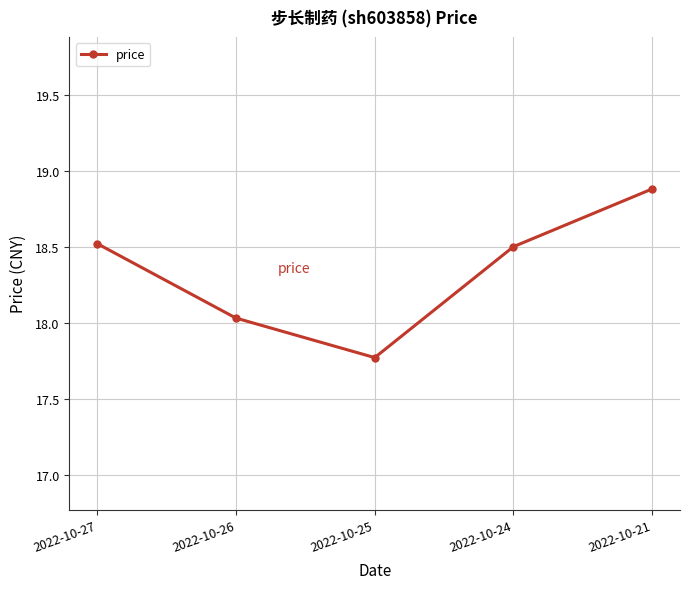

Reading left to right, what are all the values shown in this chart?

2022-10-27=18.5	2022-10-26=18.0	2022-10-25=17.8	2022-10-24=18.5	2022-10-21=18.9